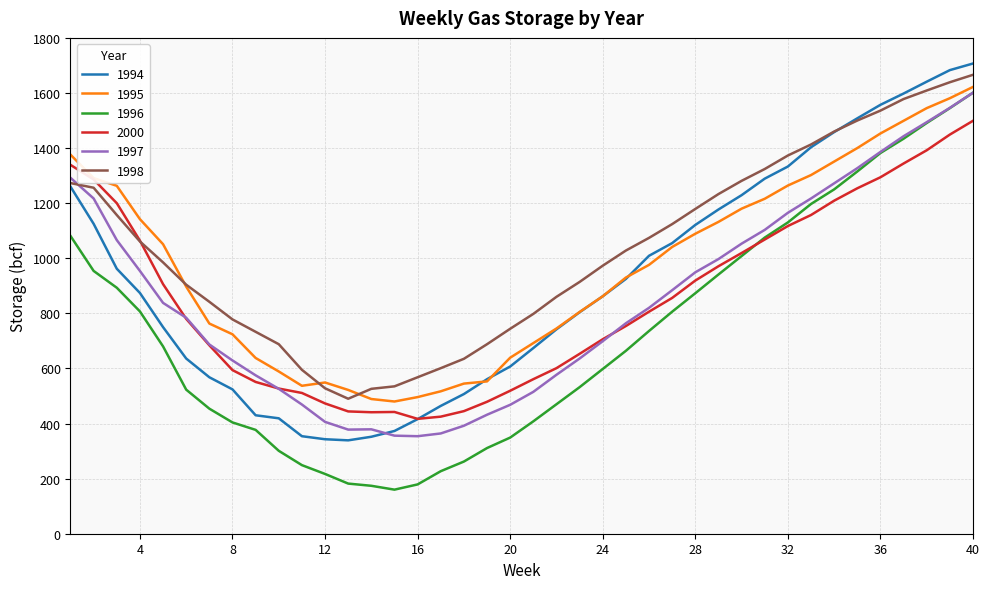

True or false: 1996 and 1998 cross at least once.

False